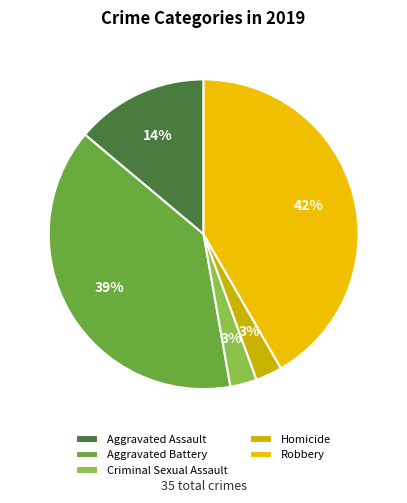

Which category has the biggest portion of the pie?

Robbery